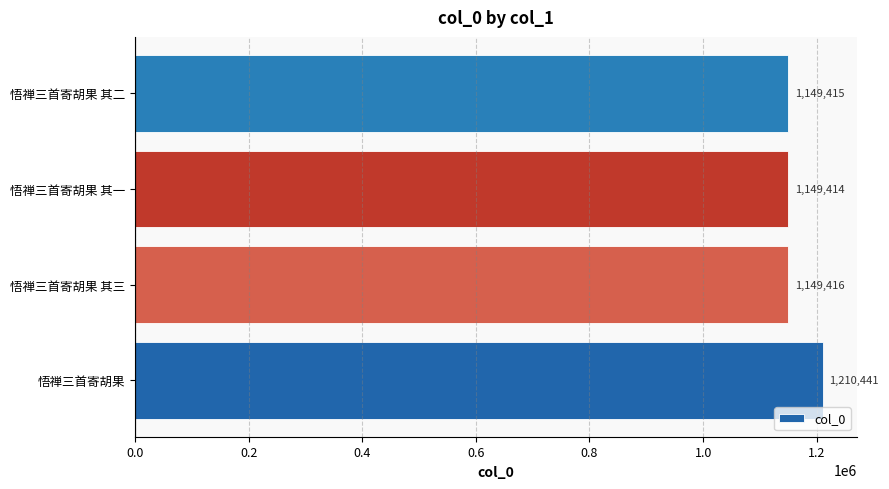

The value at 悟禅三首寄胡果 其三 is 1149416. True or false?

True